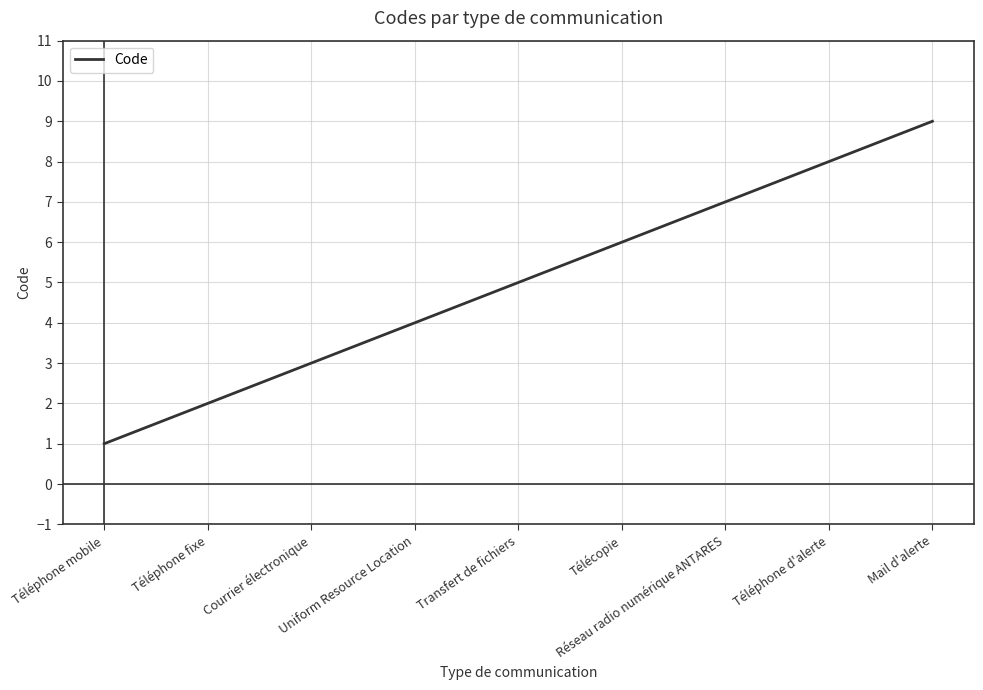

True or false: there are more than 0 points higher than both neighbors.

False